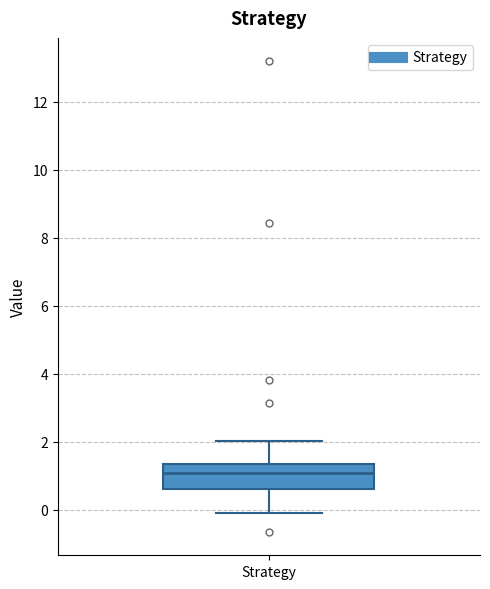

Where does the lower whisker of the box for Strategy end on the y-axis? The values are not printed on the chart, so give them approximately, as read against the axis.

0.0